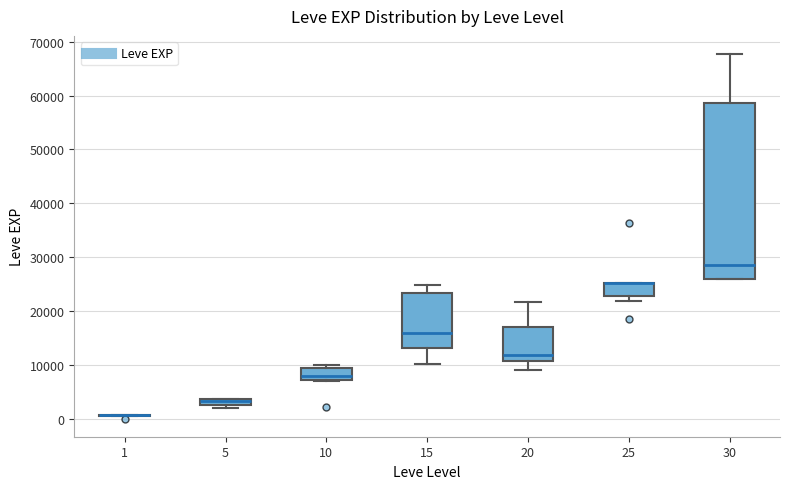

Where is the lower edge of the box at x = 25 on the y-axis? The values are not printed on the chart, so give them approximately, as read against the axis.

23000